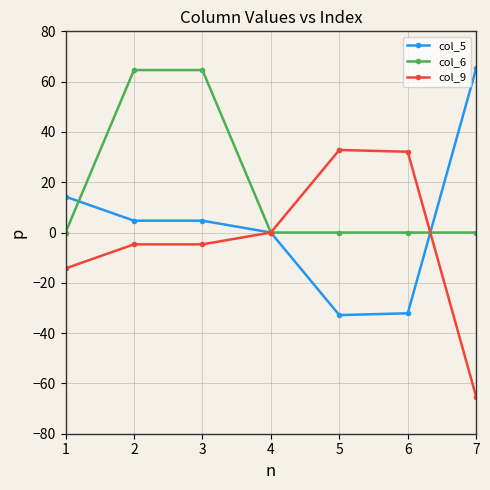

What is the highest value of the col_6 series?

64.6